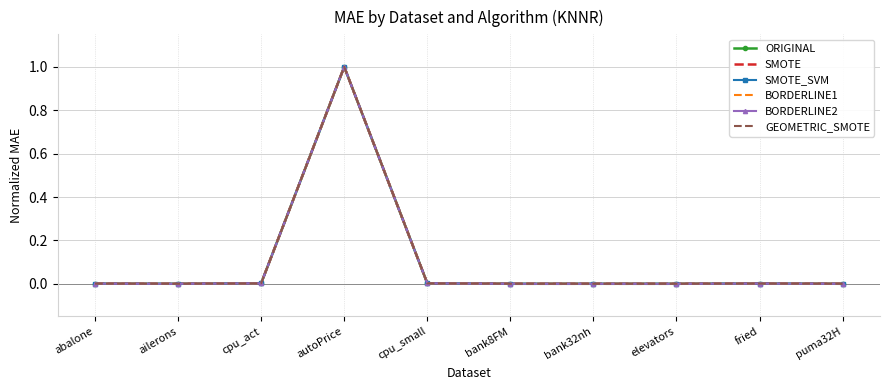

What are all the series names shown in the legend?

ORIGINAL, SMOTE, SMOTE_SVM, BORDERLINE1, BORDERLINE2, GEOMETRIC_SMOTE